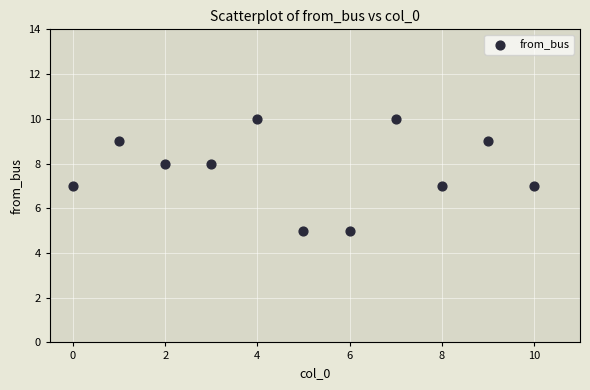

What is the average Y value?

8